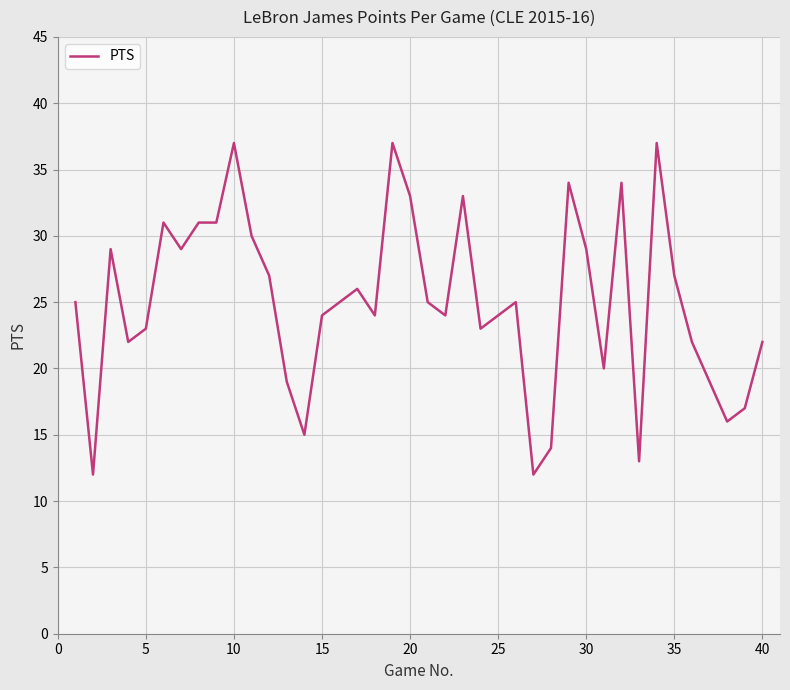

What is the maximum value shown in the chart?

37